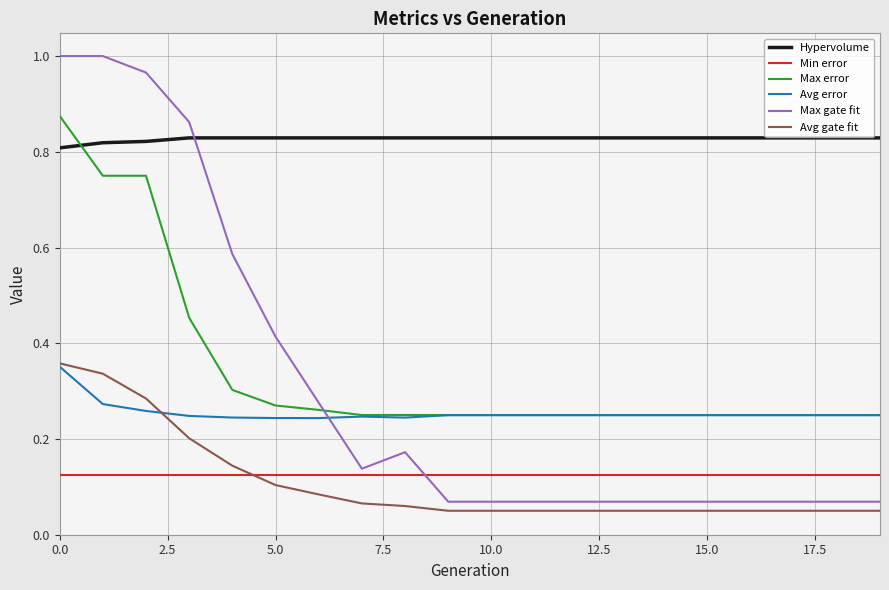

How many times do Hypervolume and Max error cross each other?

1